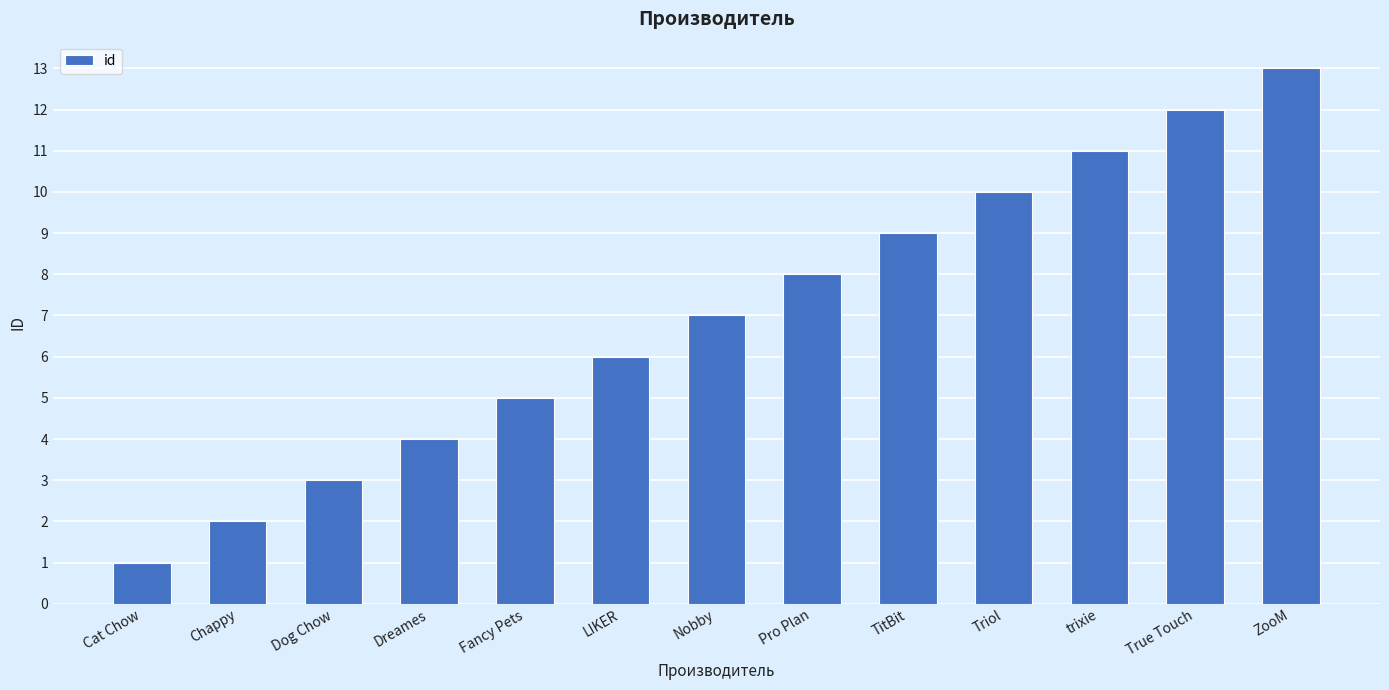

What position from the right is Nobby?

7